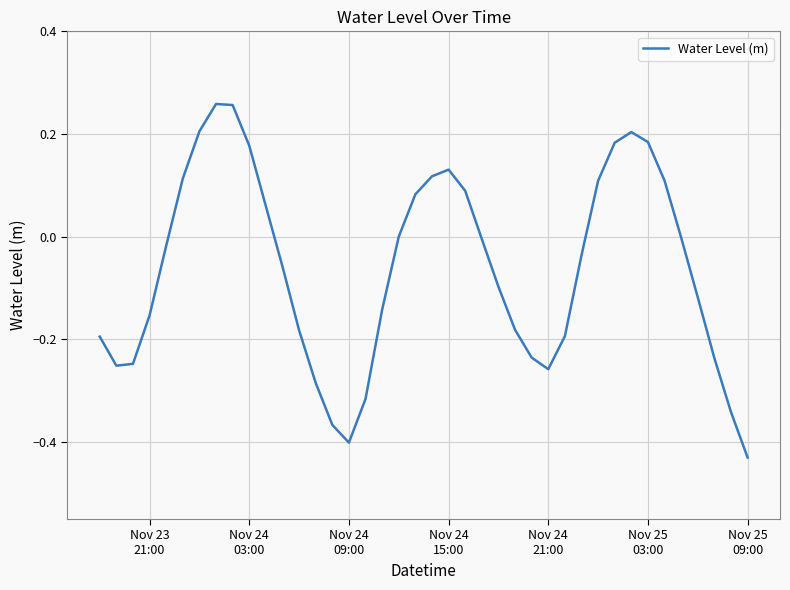

What is the difference between the maximum and minimum values?

0.7